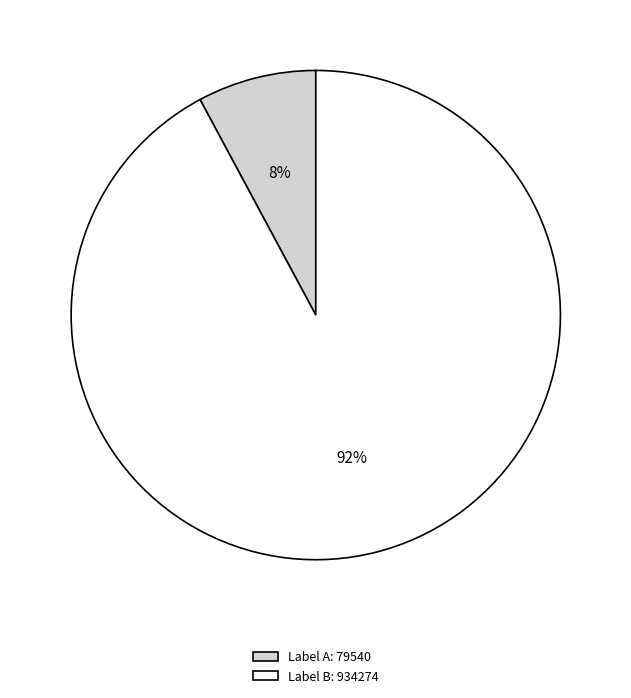

Do Label A: 79540 and Label B: 934274 together represent more than half of the pie?

Yes